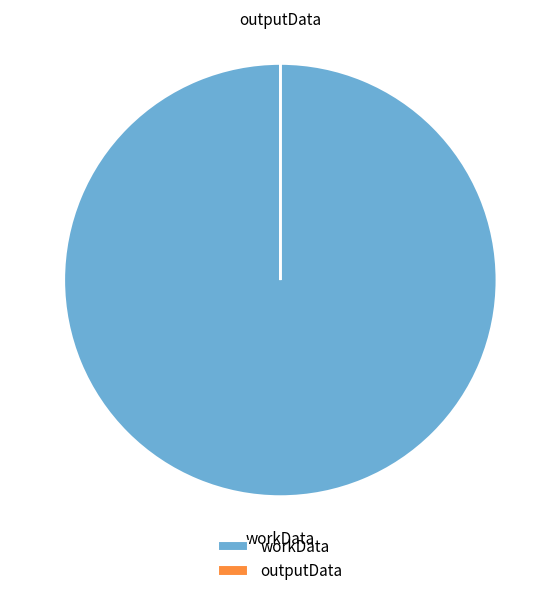

The workData slice represents 90% of the pie. True or false?

False